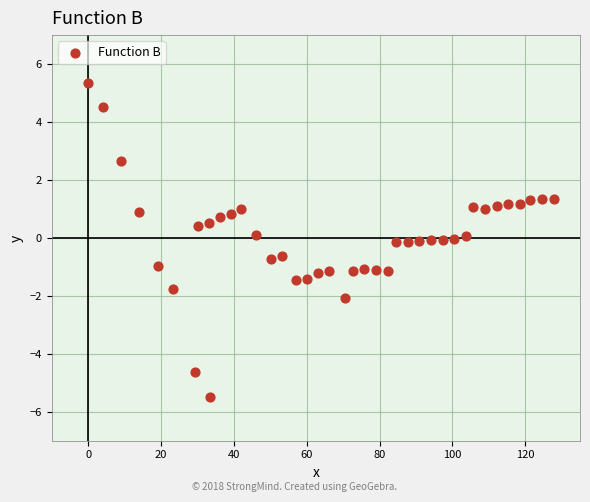

What is the range of X values (max minus min)?

127.8